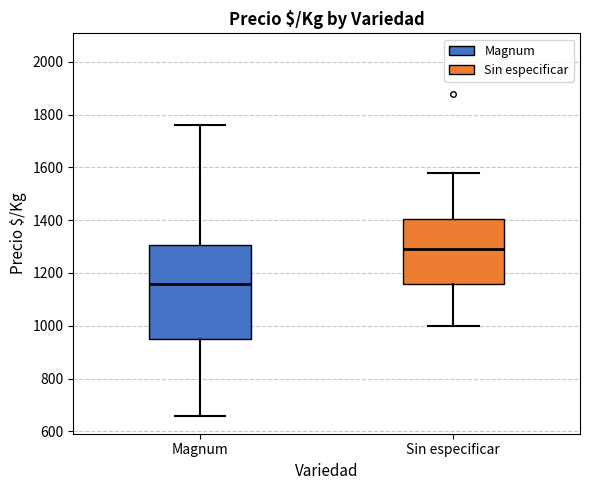

Which box's median line is the highest?

Sin especificar